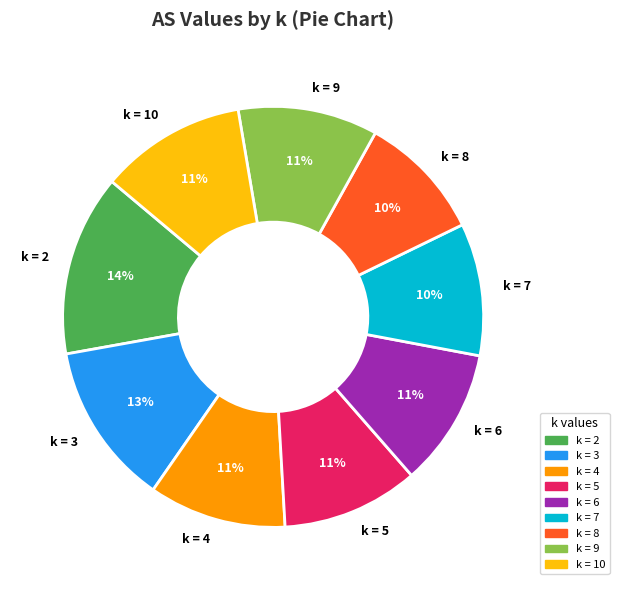

To the nearest percent, what is the difference between the k = 8 and k = 4 slice percentages?

1%